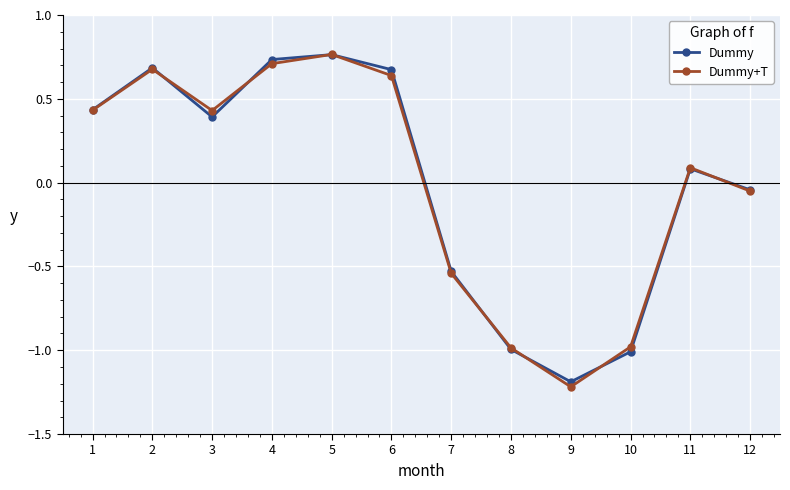

What is the total value across all series at 5?

1.5